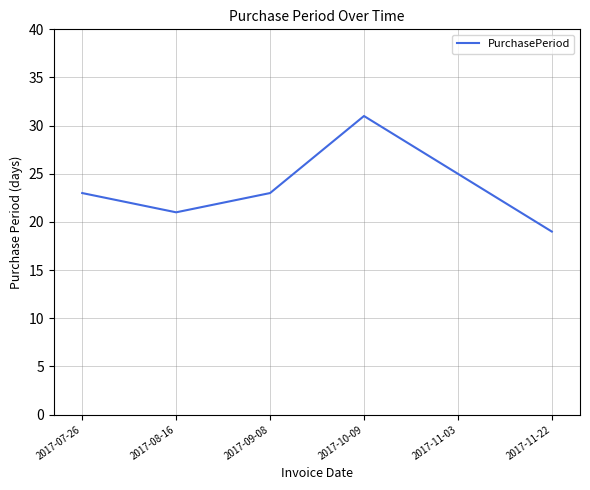

Read the value at 2017-11-03, to the nearest 5.

25